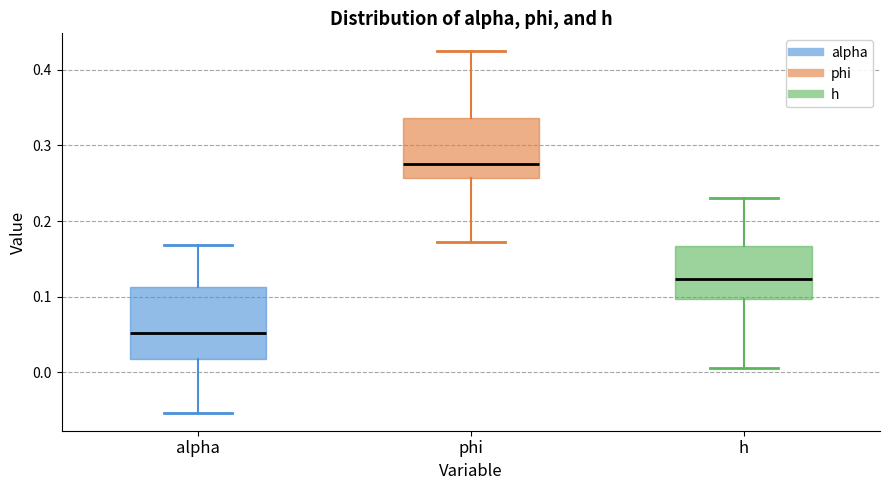

Which box has the lowest median line?

alpha